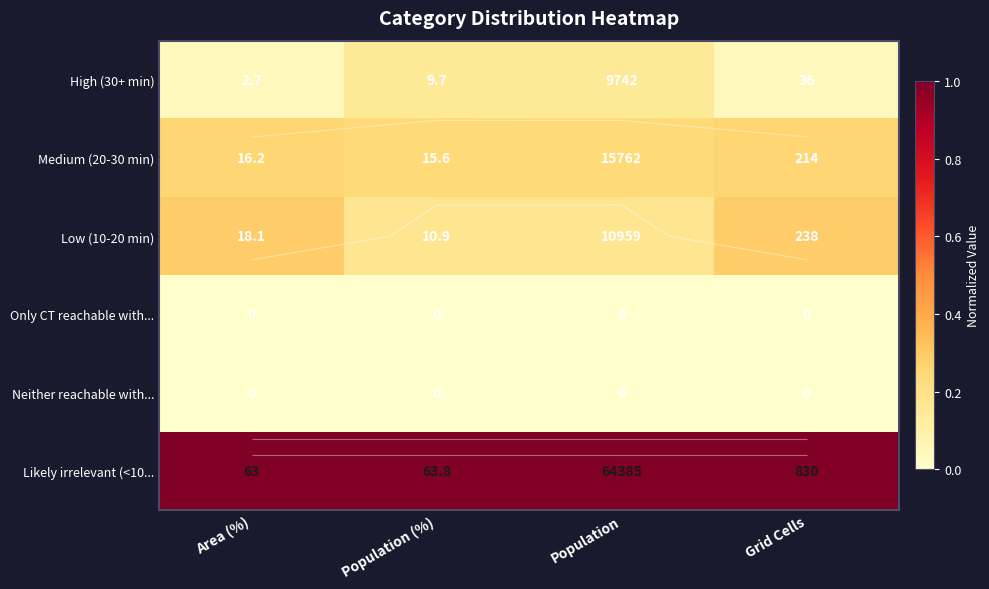

Which category has the lowest value in the Medium (20-30 min) series?

Population (%)